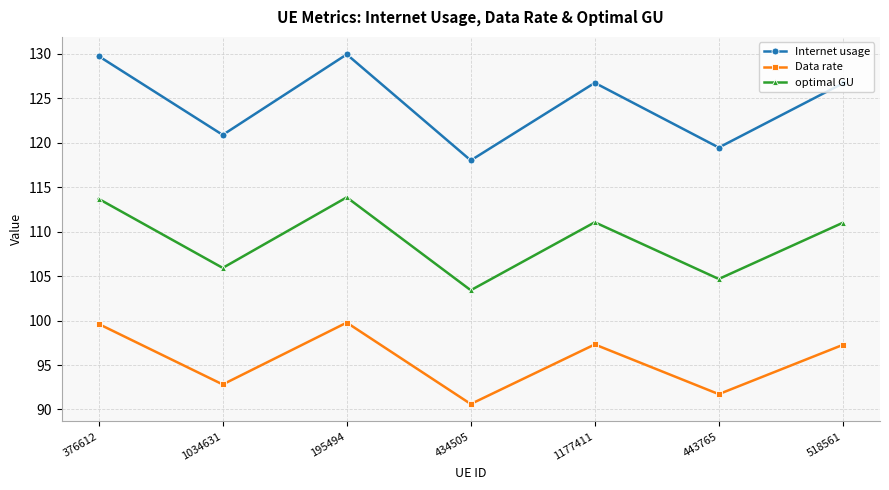

Is the value of Internet usage at 1177411 greater than the value of Data rate at 195494?

Yes